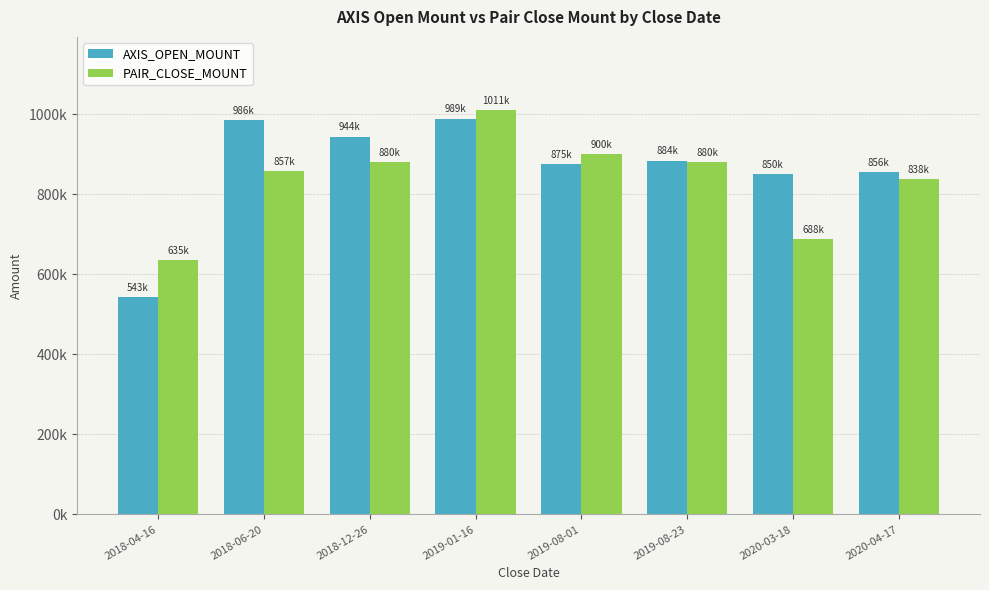

Are the bars horizontal?

No